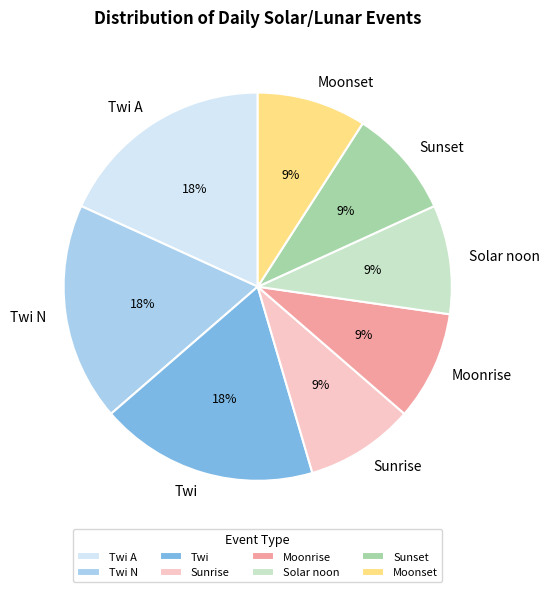

To the nearest percent, what percentage of the pie is Twi N?

18%